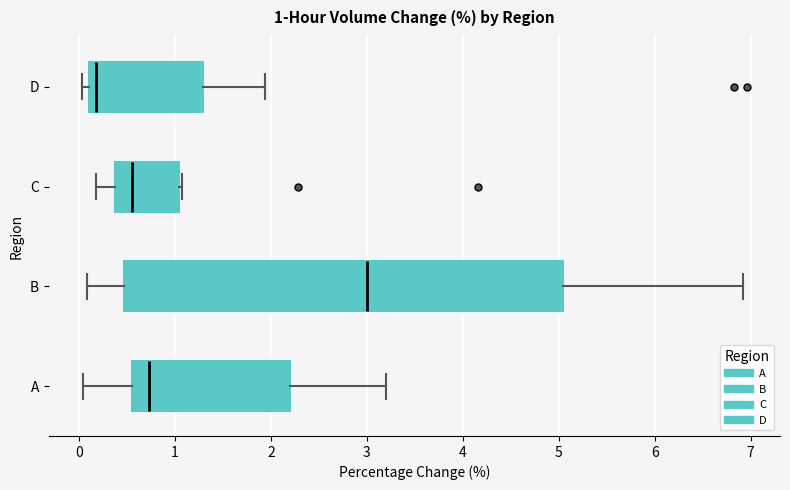

Which box is the widest, from its left edge to its right edge?

B